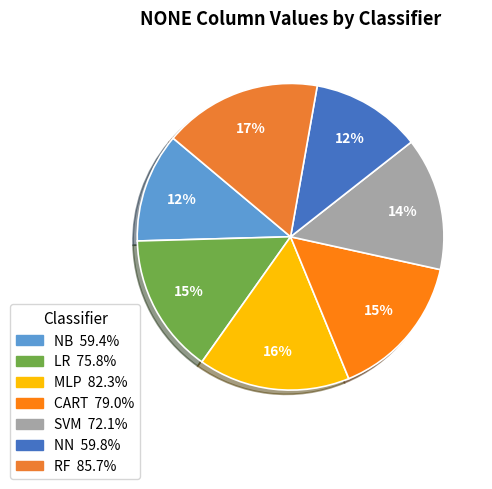

Is SVM the majority of the pie?

No